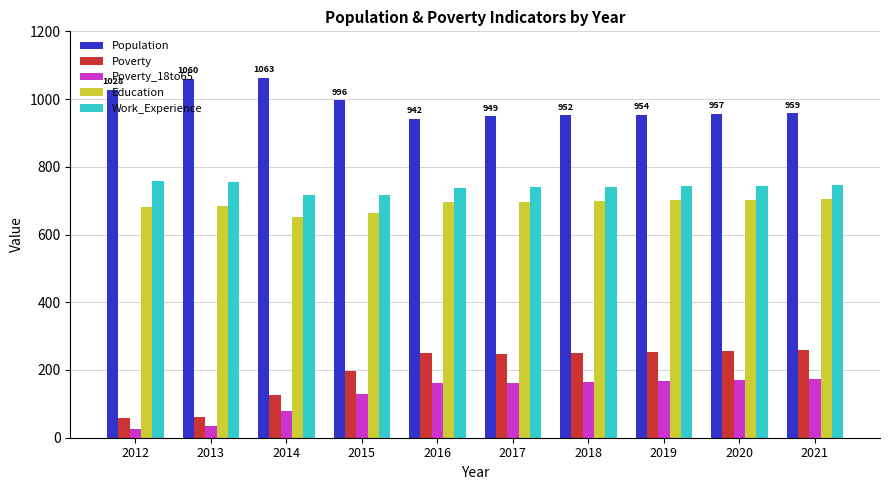

What is the minimum value for Population?

942